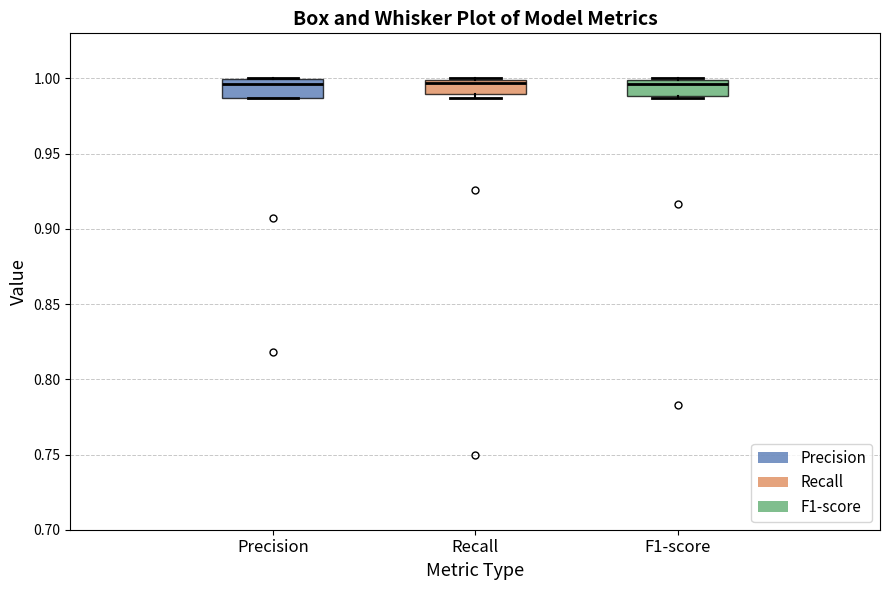

Reading left to right, transcribe this box plot: for each box, give where its median line is, the range the box spans, and where its two whiskers end, as read against the y-axis. The values are not printed on the chart, so give them approximately, as read against the axis.

Precision: median 0.995, box 0.985 to 1.000, whiskers 0.985 to 1.000
Recall: median 0.995, box 0.990 to 1.000, whiskers 0.985 to 1.000
F1-score: median 0.995, box 0.990 to 1.000, whiskers 0.985 to 1.000